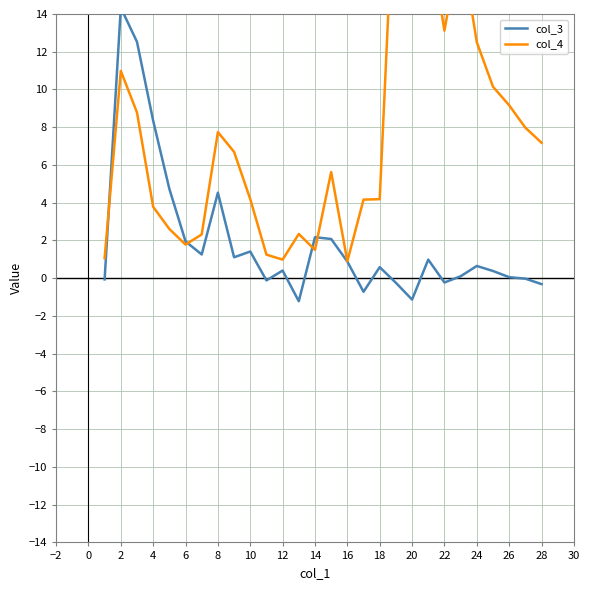

Reading left to right, transcribe all the data shown in this chart.

col_3: -0.1	14.3	12.5	8.3	4.7	2.0	1.3	4.5	1.1	1.4	-0.1	0.4	-1.2	2.2	2.1	0.9	-0.7	0.6	-0.2	-1.1	1.0	-0.2	0.1	0.6	0.4	0.1	-0.0	-0.3
col_4: 1.1	11.0	8.8	3.8	2.6	1.8	2.3	7.7	6.7	4.2	1.2	1.0	2.3	1.5	5.6	0.9	4.2	4.2	22.8	20.8	18.4	13.1	17.9	12.5	10.1	9.2	8.0	7.2